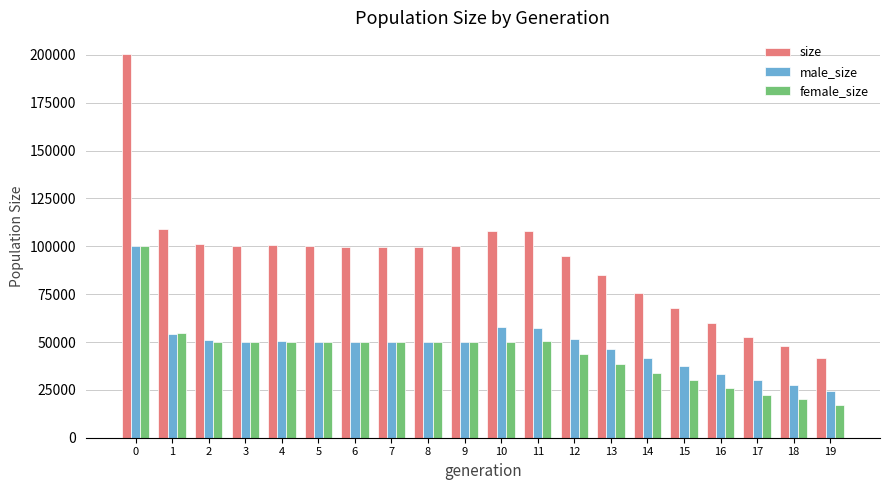

What are all the series names shown in the legend?

size, male_size, female_size